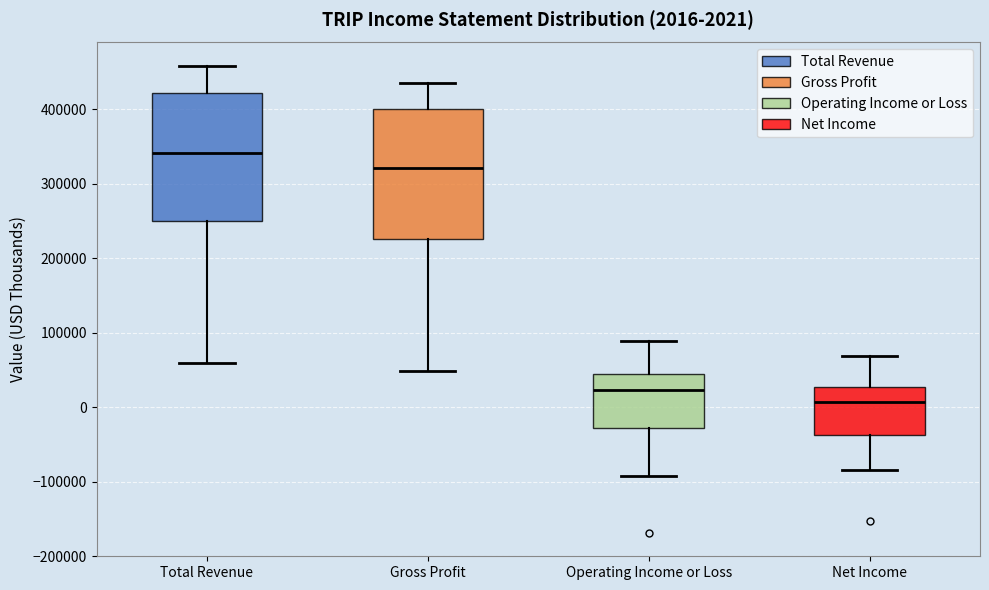

Which box has the highest median line?

Total Revenue